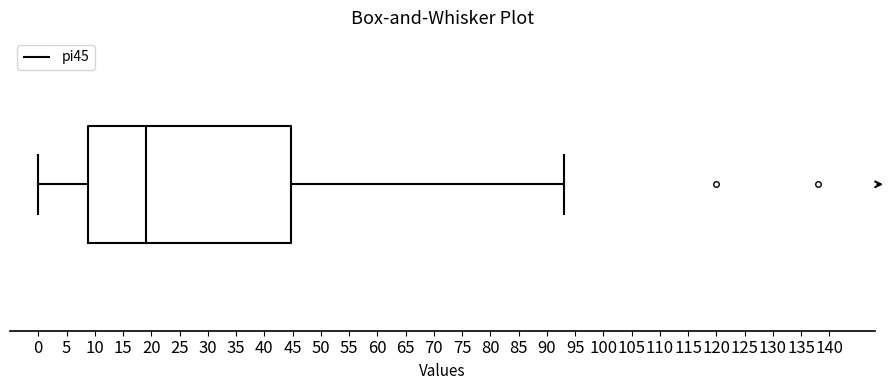

Read this box plot against the x-axis: the position of the median line, the range covered by the box, and the ends of both whiskers. The values are not printed on the chart, so give them approximately, as read against the axis.

median 19, box 9 to 45, whiskers 0 to 93